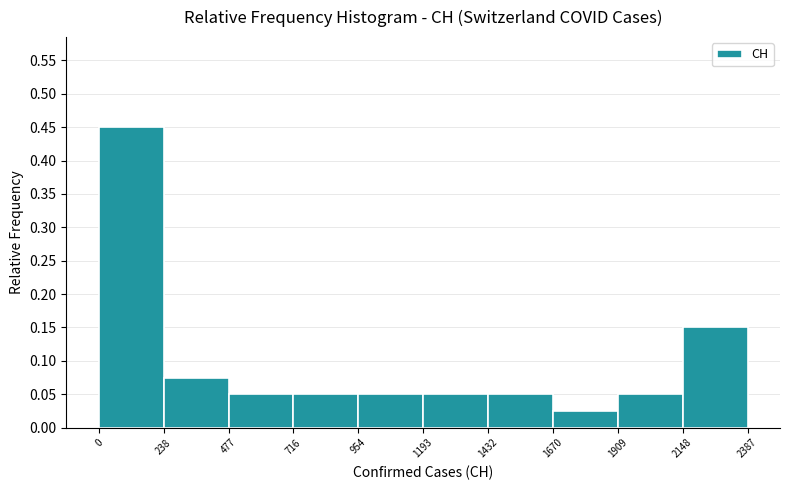

How tall is the bar that spans 1193 to 1432 on the x-axis? The values are not printed on the chart, so give them approximately, as read against the axis.

0.050